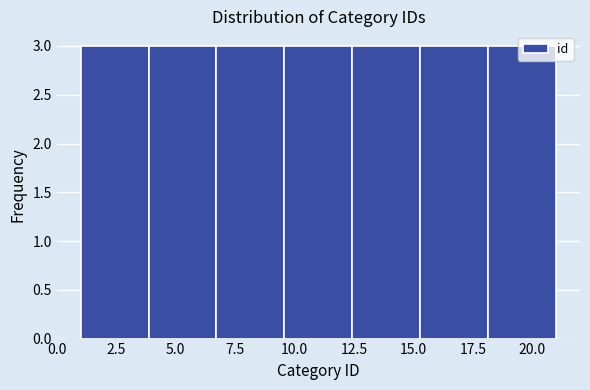

Reading left to right, list every bar in this chart as the range it spans on the x-axis followed by its height. Neither the bar edges nor the heights are printed on the chart, so give them approximately, as read against the axes.

1.0 to 4.0: 3
4.0 to 6.5: 3
6.5 to 9.5: 3
9.5 to 12.5: 3
12.5 to 15.5: 3
15.5 to 18.0: 3
18.0 to 21.0: 3